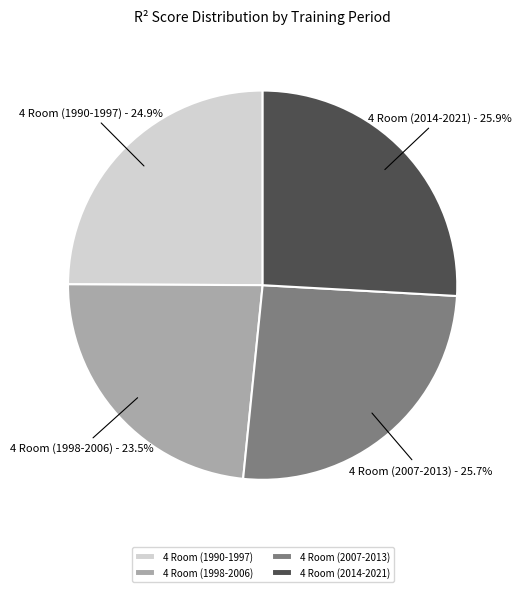

Is the sum of 4 Room (2014-2021) and 4 Room (2007-2013) greater than half?

Yes